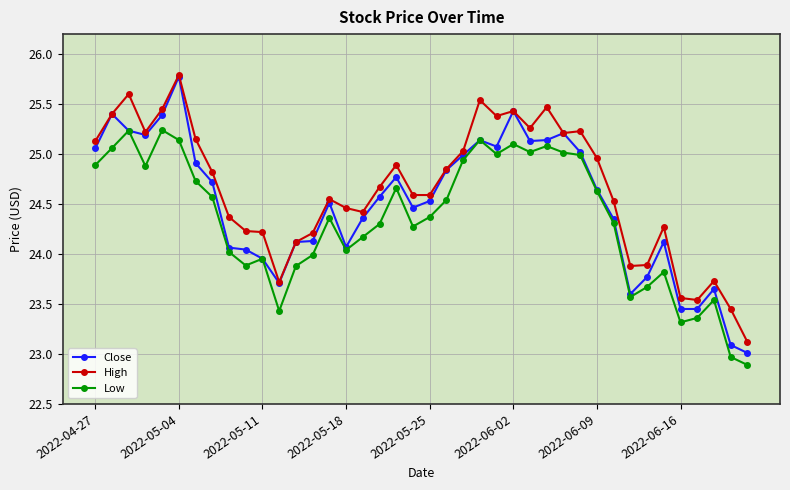

True or false: Low and High intersect in this chart.

False